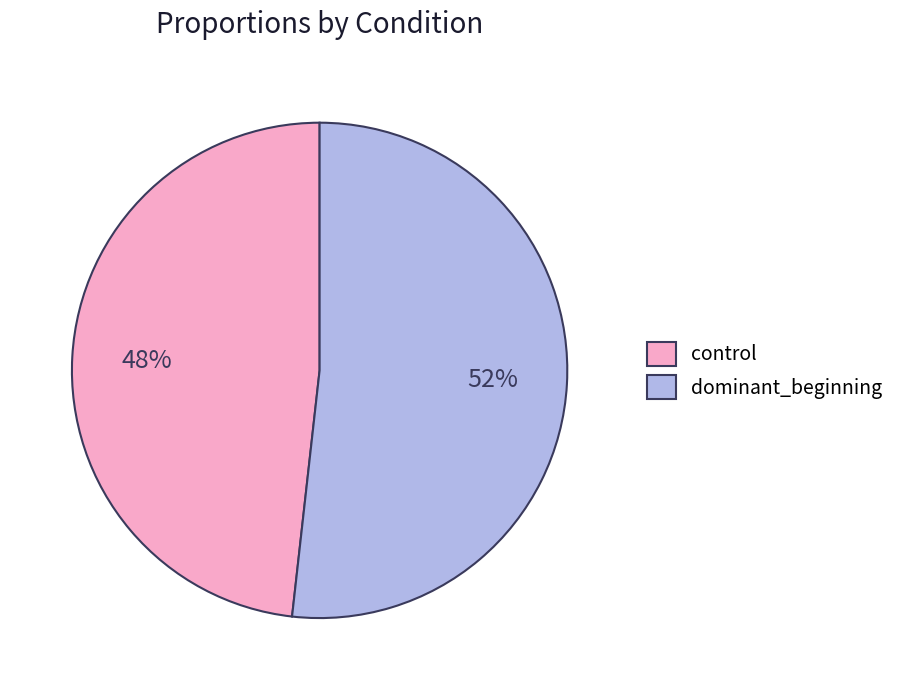

How many segments does this pie chart have?

2